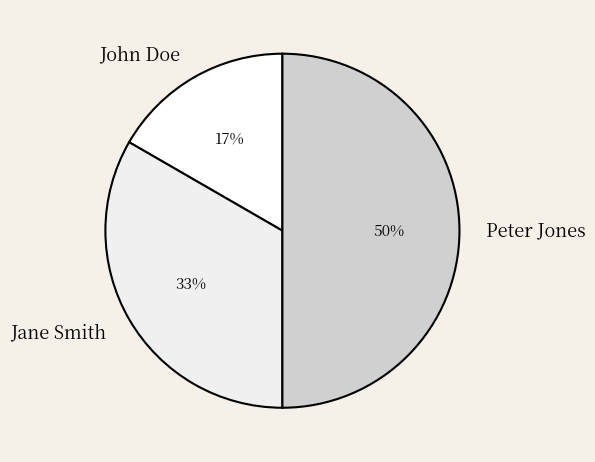

Which slice is the smallest?

John Doe